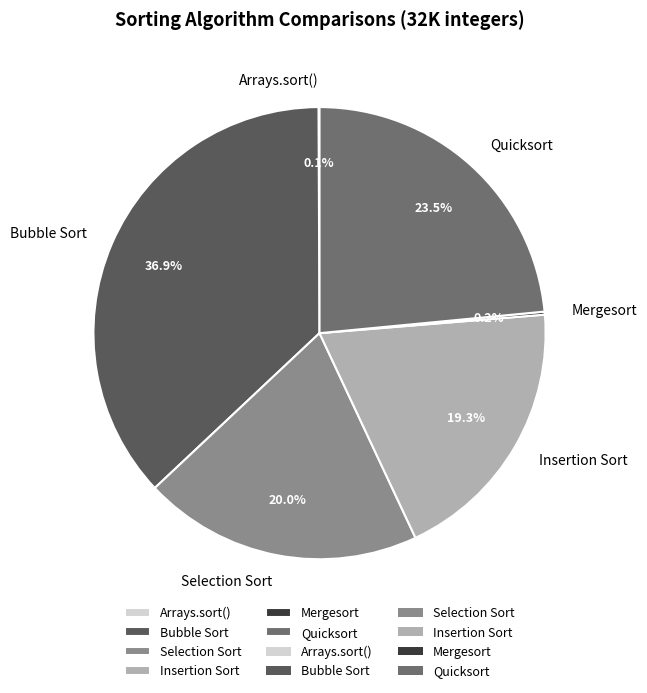

Between Bubble Sort and Quicksort, which is larger?

Bubble Sort